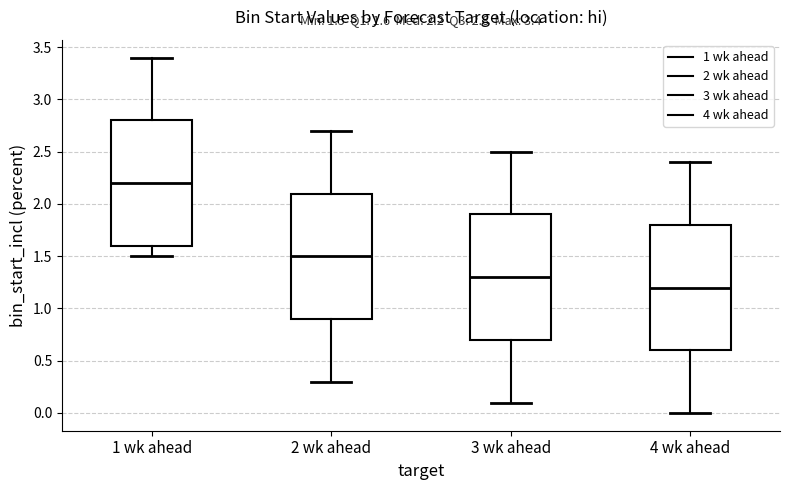

Which box's median line is the lowest?

4 wk ahead